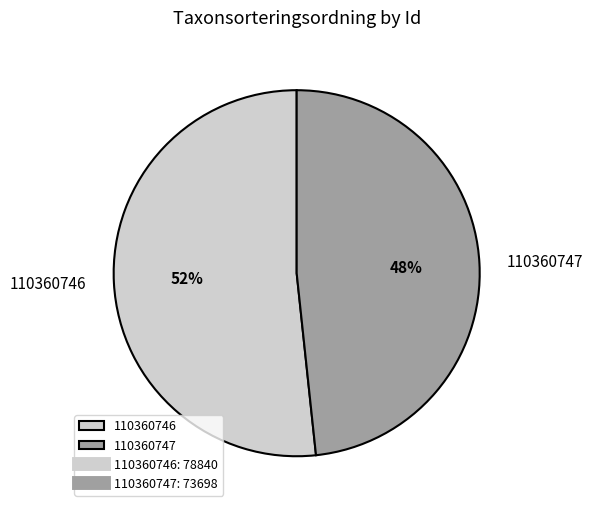

Is 110360746 the majority of the pie?

Yes